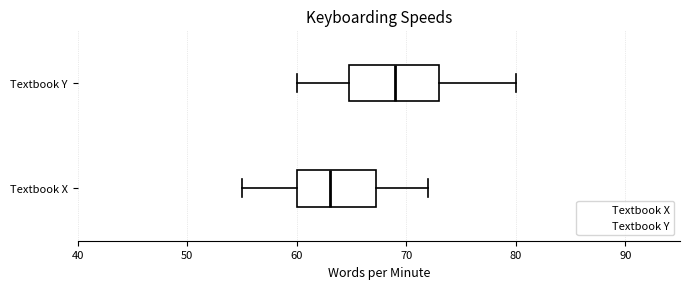

Comparing the boxes themselves (not the whiskers), which one is the widest?

Textbook Y